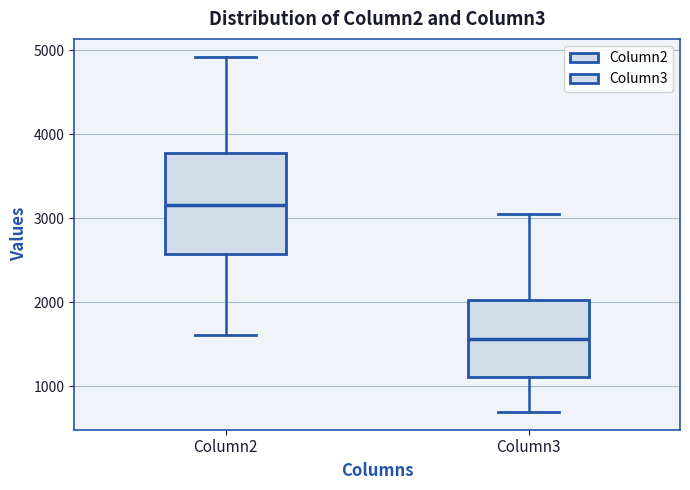

Which box has the lowest median line?

Column3